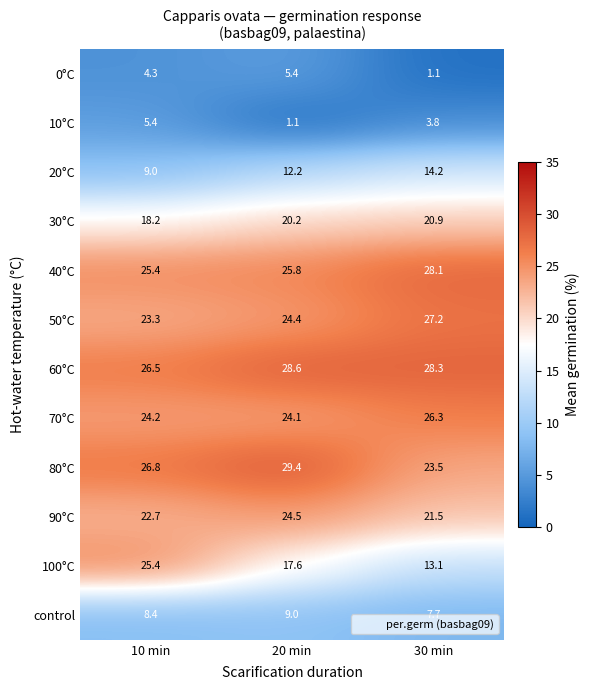

What is the difference between the maximum and minimum values in the 30°C series?

2.7